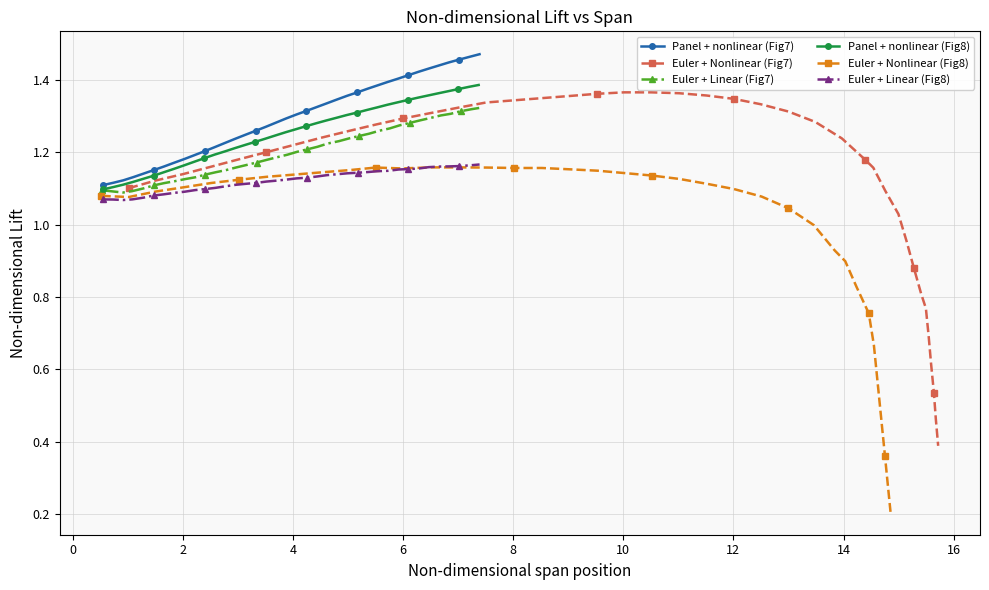

Which series has the widest spread of values?

Euler + Nonlinear (Fig7)